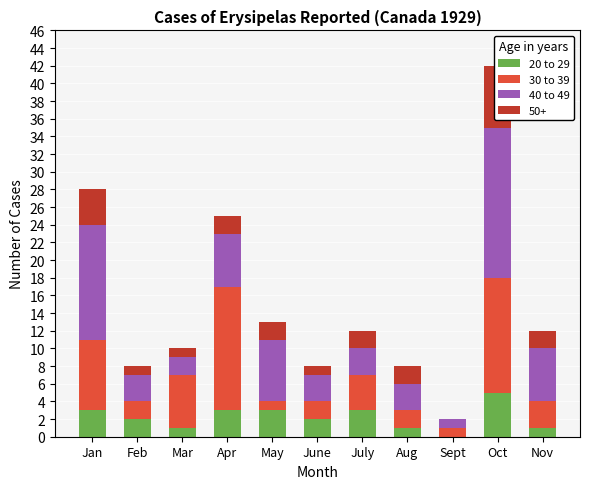

What is the average value of the 30 to 39 series?

5